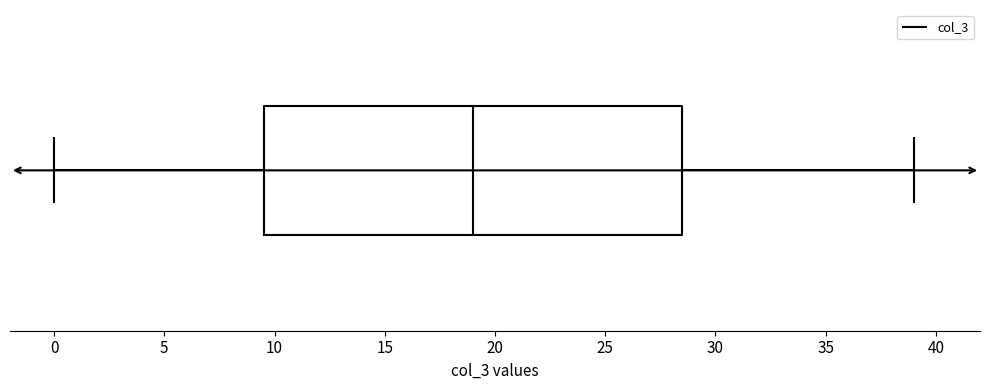

Transcribe this box plot: give where the median line is, the range the box spans, and where the two whiskers end, as read against the x-axis. The values are not printed on the chart, so give them approximately, as read against the axis.

median 19.0, box 9.5 to 28.5, whiskers 0.0 to 39.0